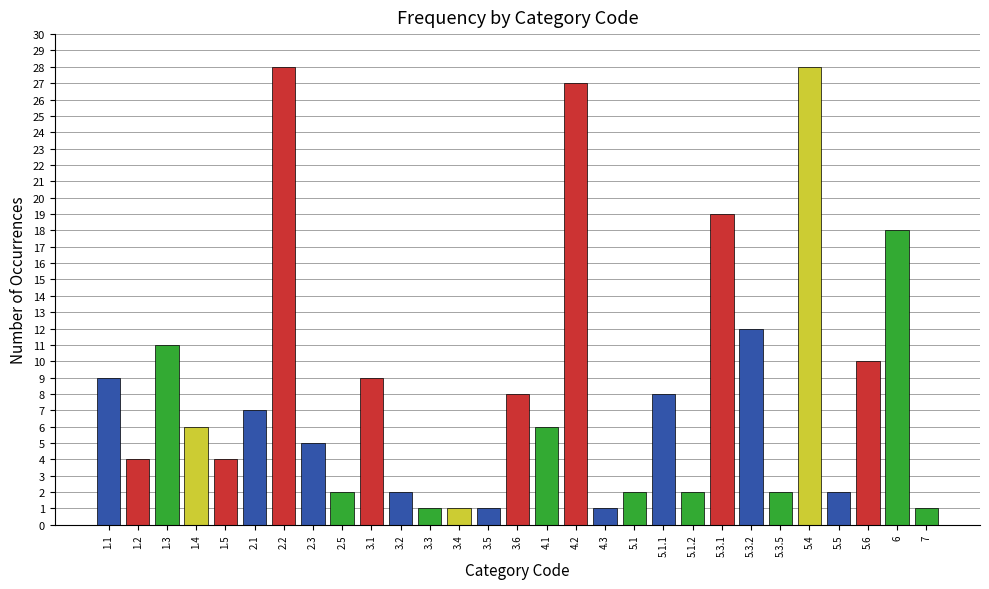

Reading left to right, what are all the values shown in this chart?

1.1=9	1.2=4	1.3=11	1.4=6	1.5=4	2.1=7	2.2=28	2.3=5	2.5=2	3.1=9	3.2=2	3.3=1	3.4=1	3.5=1	3.6=8	4.1=6	4.2=27	4.3=1	5.1=2	5.1.1=8	5.1.2=2	5.3.1=19	5.3.2=12	5.3.5=2	5.4=28	5.5=2	5.6=10	6=18	7=1